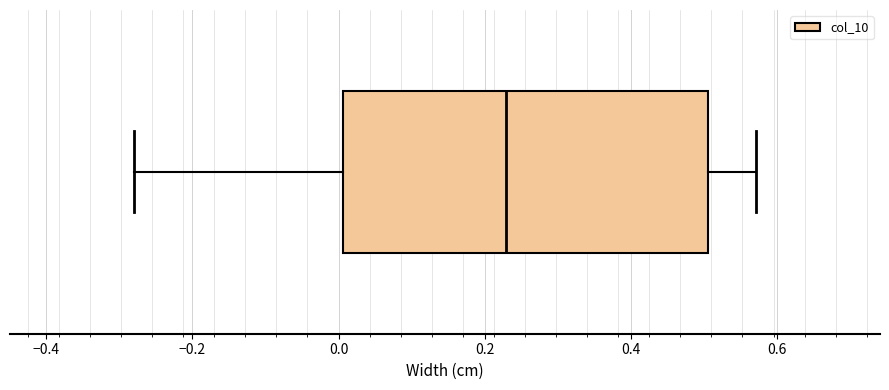

Transcribe this box plot: give where the median line is, the range the box spans, and where the two whiskers end, as read against the x-axis. The values are not printed on the chart, so give them approximately, as read against the axis.

median 0.22, box 0.00 to 0.50, whiskers -0.28 to 0.58